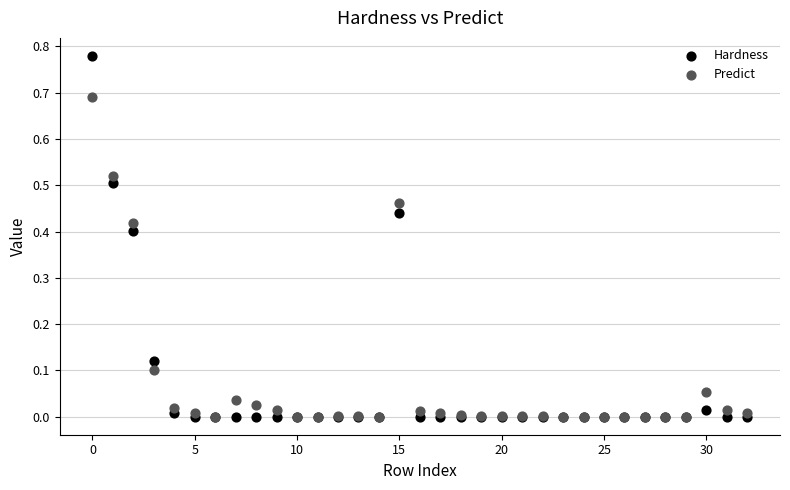

Which series has the largest Y range (max minus min)?

Hardness